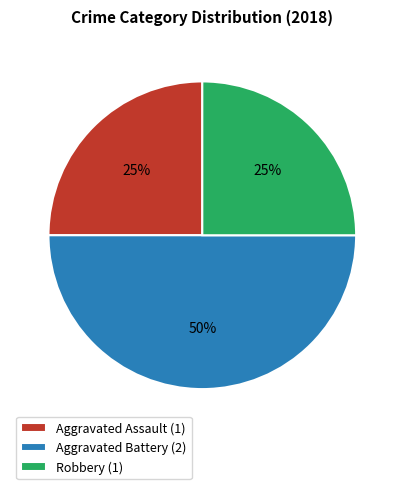

How many slices are in this pie chart?

3